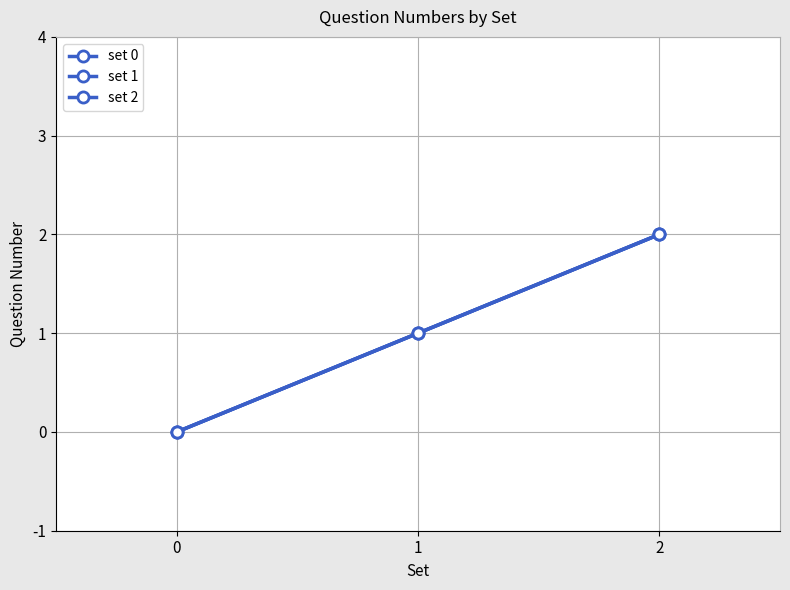

At how many categories does at least one series exceed 0?

2